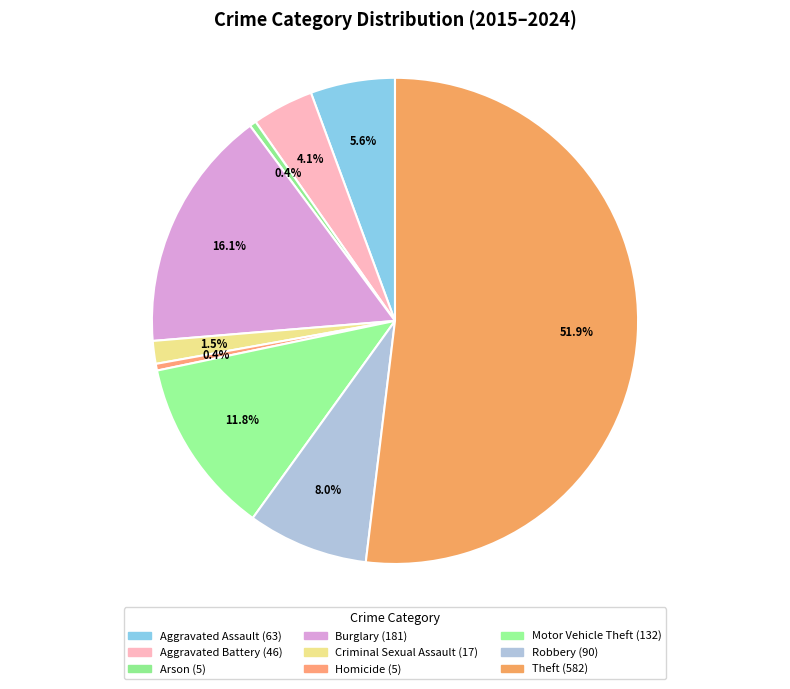

Combined, do Robbery and Aggravated Battery account for over 50%?

No